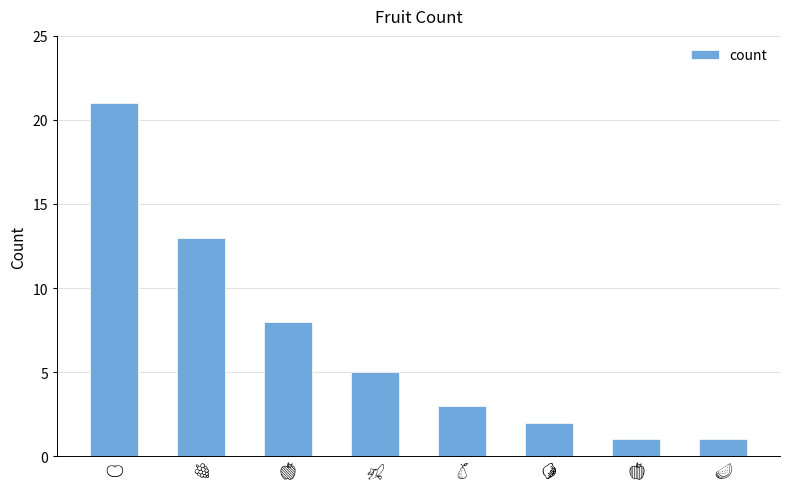

What is the smallest value displayed?

1